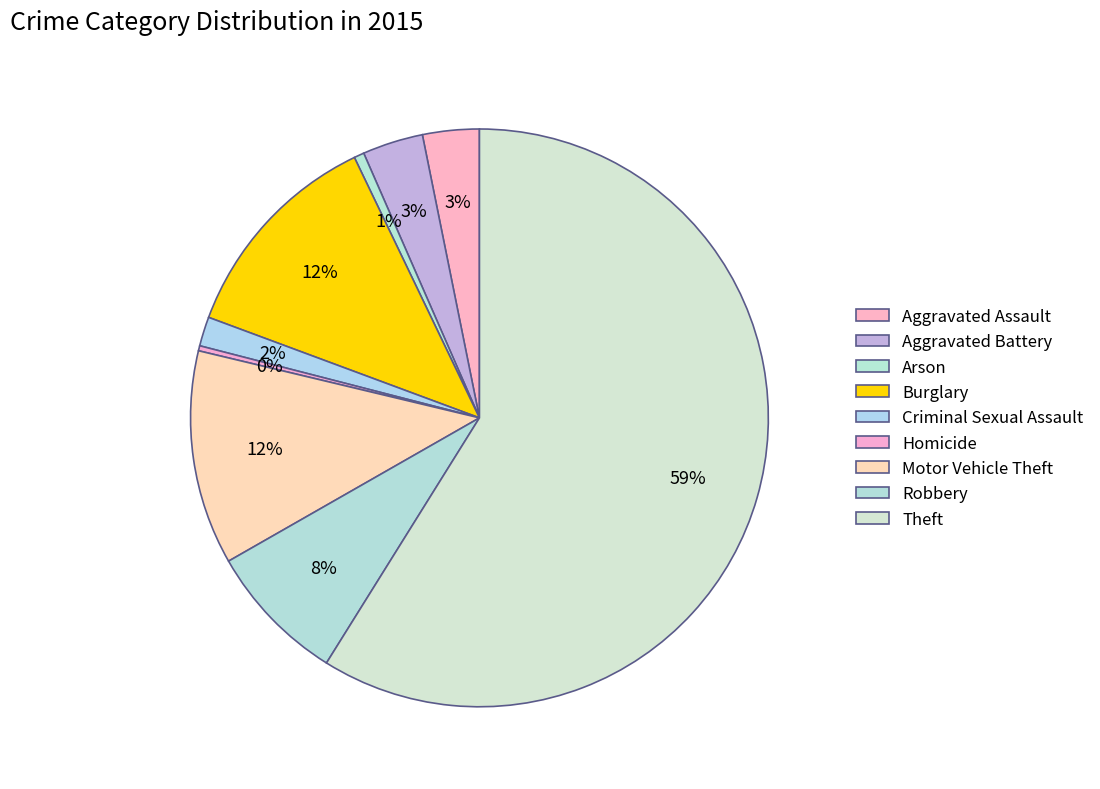

Is the sum of Criminal Sexual Assault and Aggravated Assault greater than half?

No